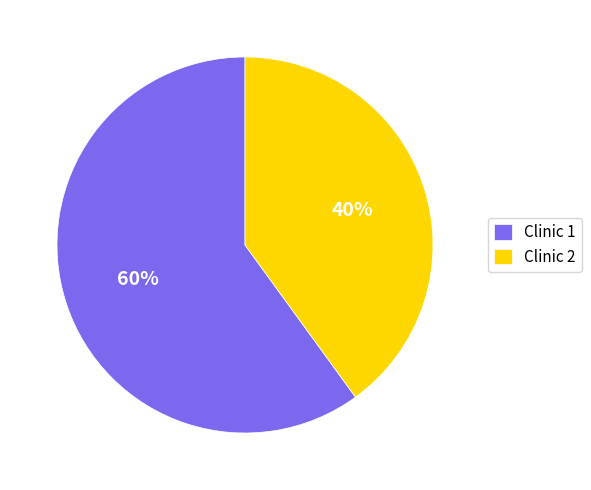

What is the ratio of the value at Clinic 2 to the value at Clinic 1?

0.7